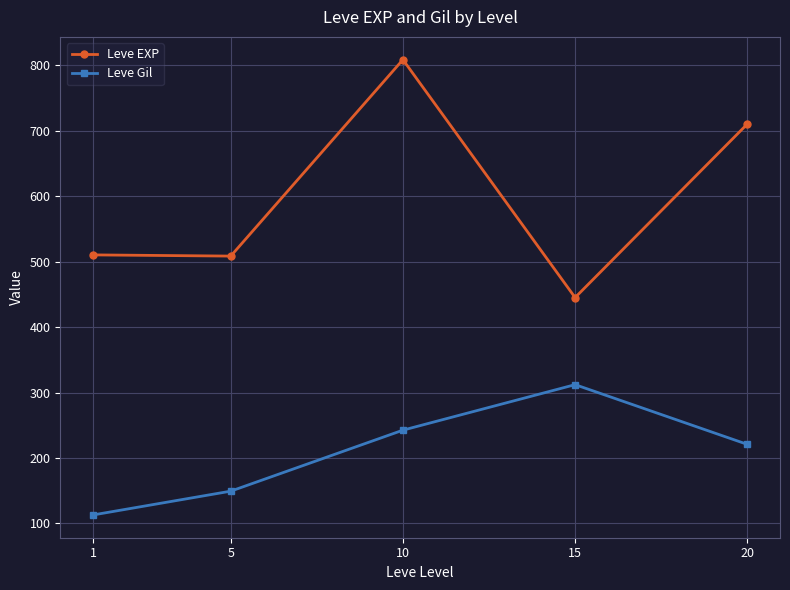

What is the difference between the Leve Gil values at 20 and 10?

21.7